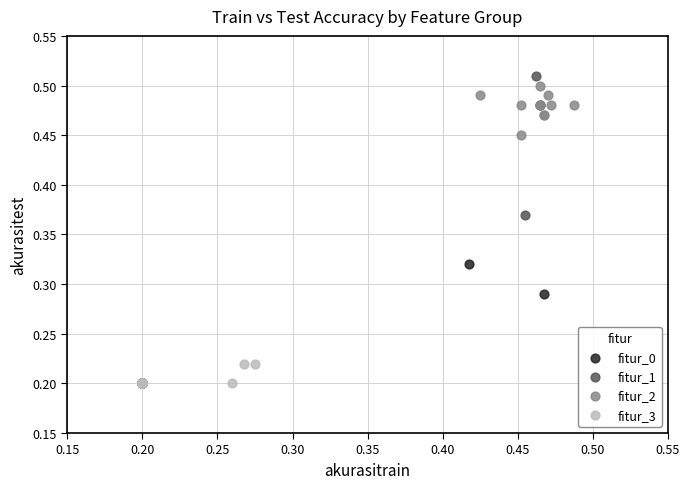

Which series has the widest spread of Y values?

fitur_1